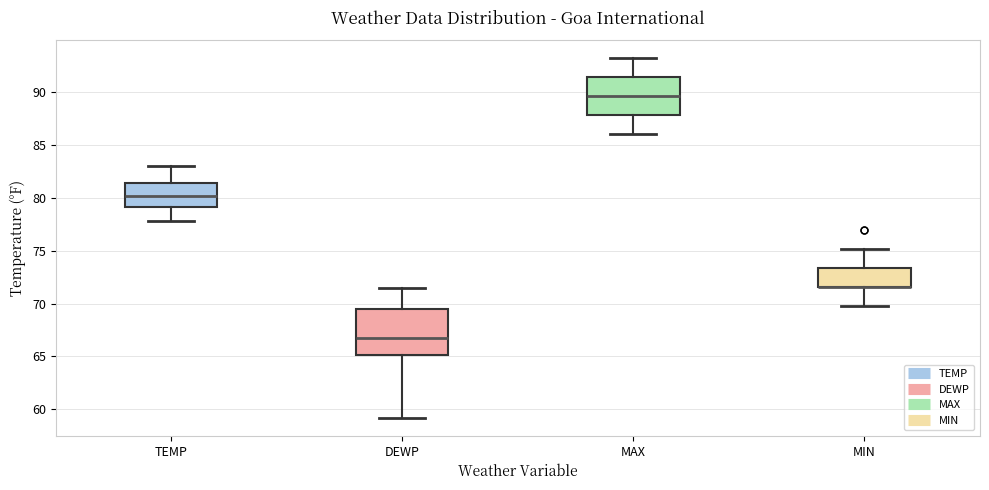

Which box is the tallest, from its lower edge to its upper edge?

DEWP